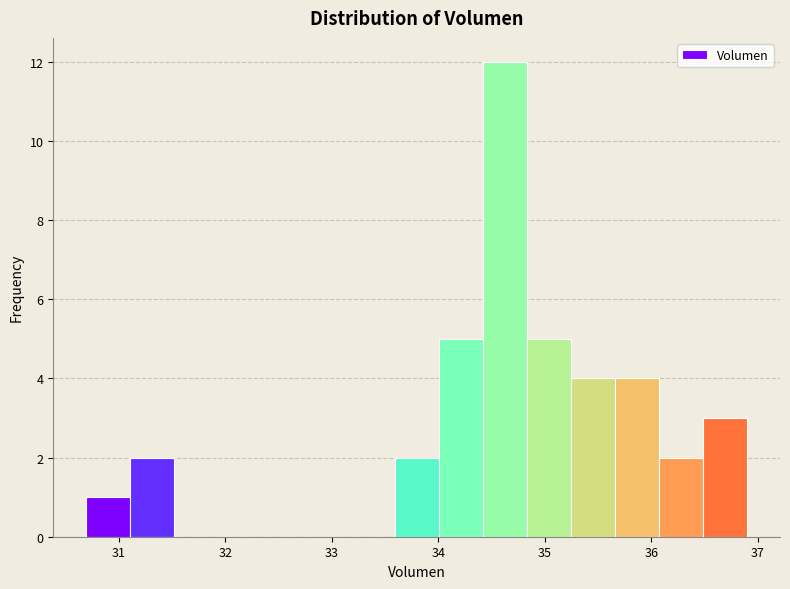

Reading left to right, transcribe this chart: for each bar, give the range it covers on the x-axis and its height. Neither the bar edges nor the heights are printed on the chart, so give them approximately, as read against the axes.

30.7 to 31.1: 1
31.1 to 31.5: 2
31.5 to 31.9: 0
31.9 to 32.3: 0
32.3 to 32.8: 0
32.8 to 33.2: 0
33.2 to 33.6: 0
33.6 to 34.0: 2
34.0 to 34.4: 5
34.4 to 34.8: 12
34.8 to 35.2: 5
35.2 to 35.7: 4
35.7 to 36.1: 4
36.1 to 36.5: 2
36.5 to 36.9: 3